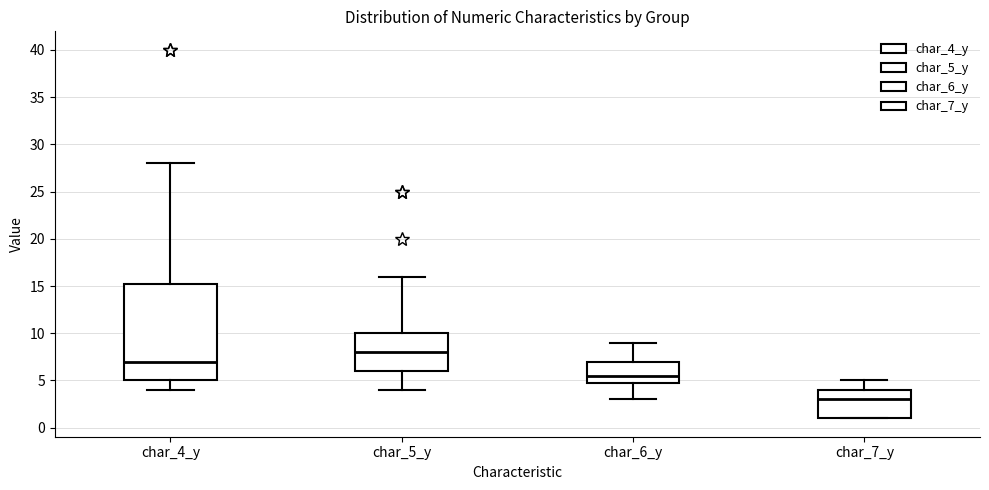

Which box is the tallest, from its lower edge to its upper edge?

char_4_y